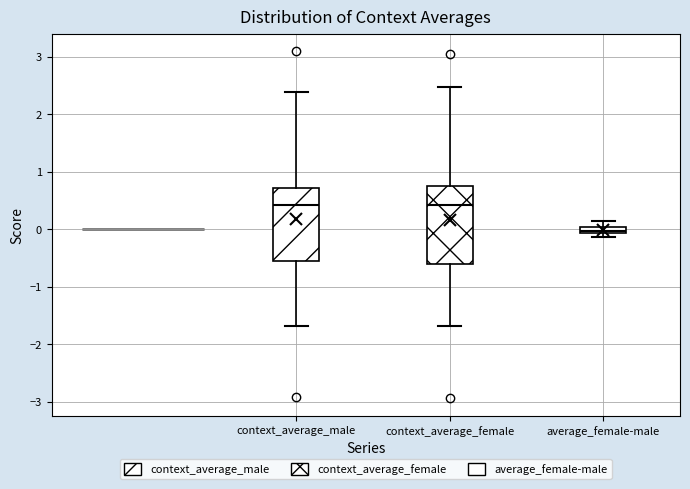

Where is the lower edge of the box for context_average_male on the y-axis? The values are not printed on the chart, so give them approximately, as read against the axis.

-0.6